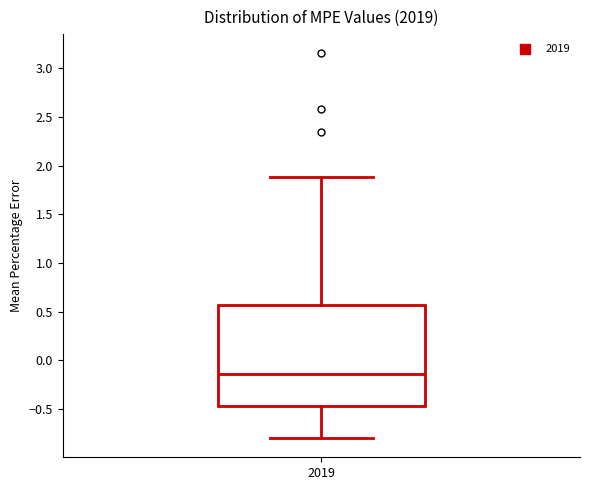

Where does the lower whisker of the box at x = 2019 end on the y-axis? The values are not printed on the chart, so give them approximately, as read against the axis.

-0.80